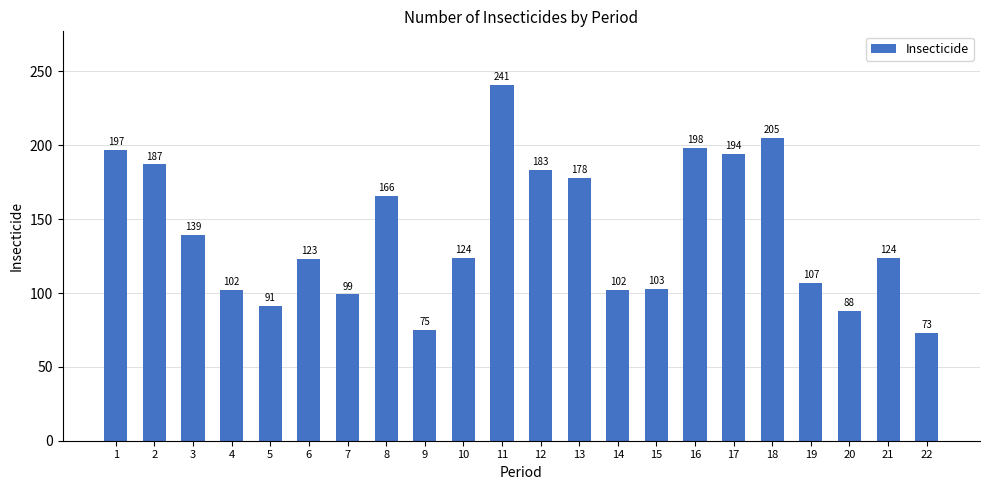

Which category has the lowest value across all series?

22